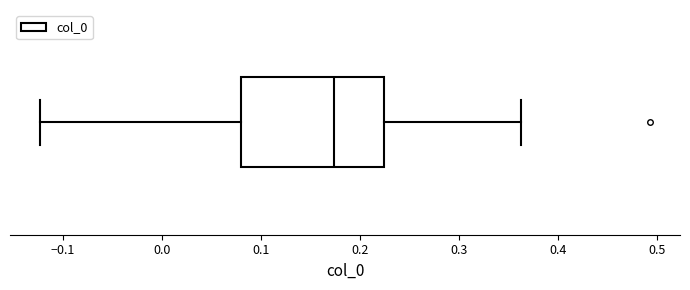

Where does the left whisker of the box end on the x-axis? The values are not printed on the chart, so give them approximately, as read against the axis.

-0.12